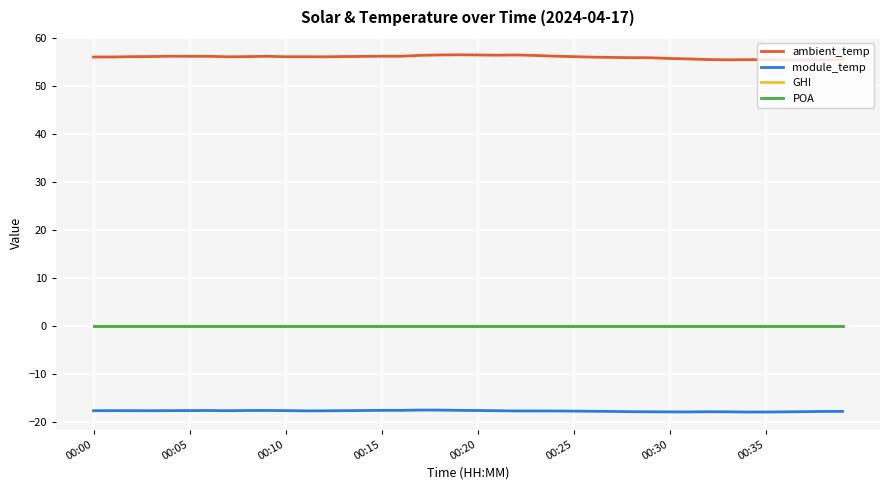

Where is the first local maximum for module_temp?

00:05